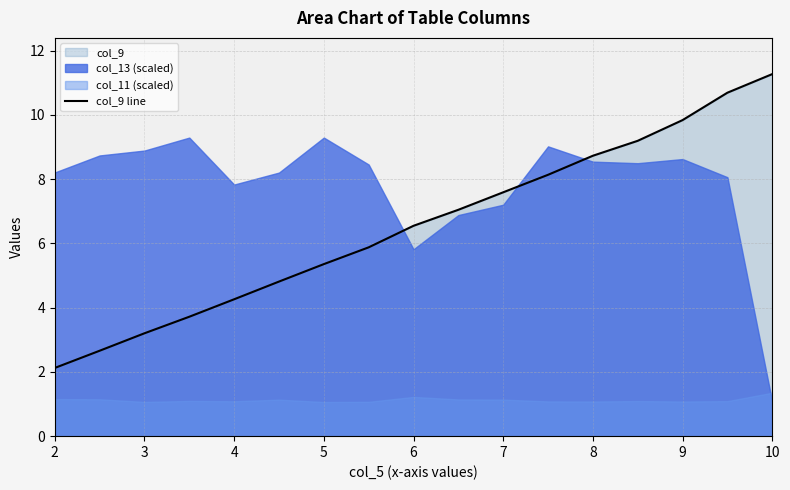

True or false: col_9 line has a value of 0.7 at 2.

False